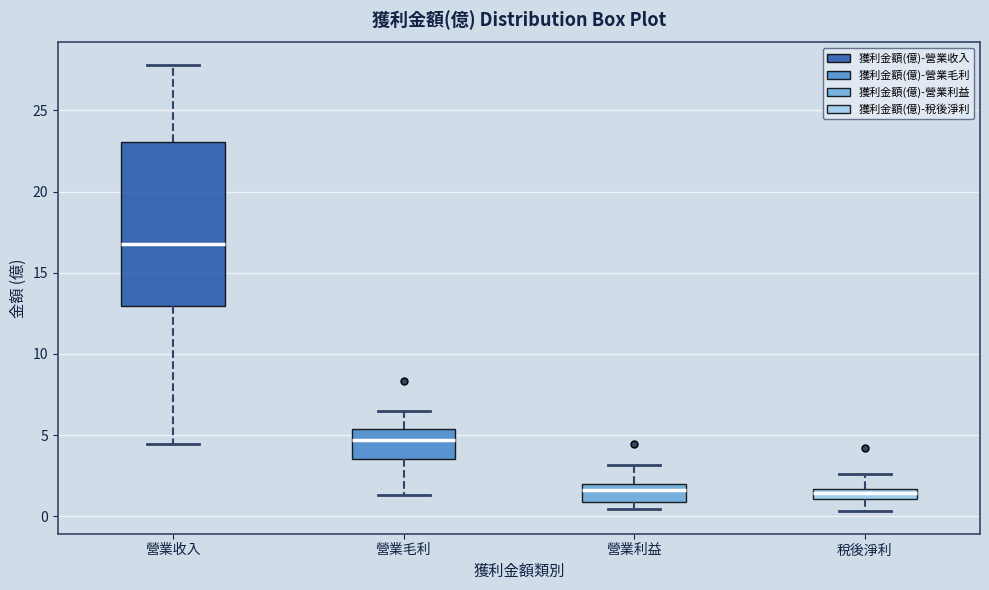

Which box is the tallest, from its lower edge to its upper edge?

營業收入